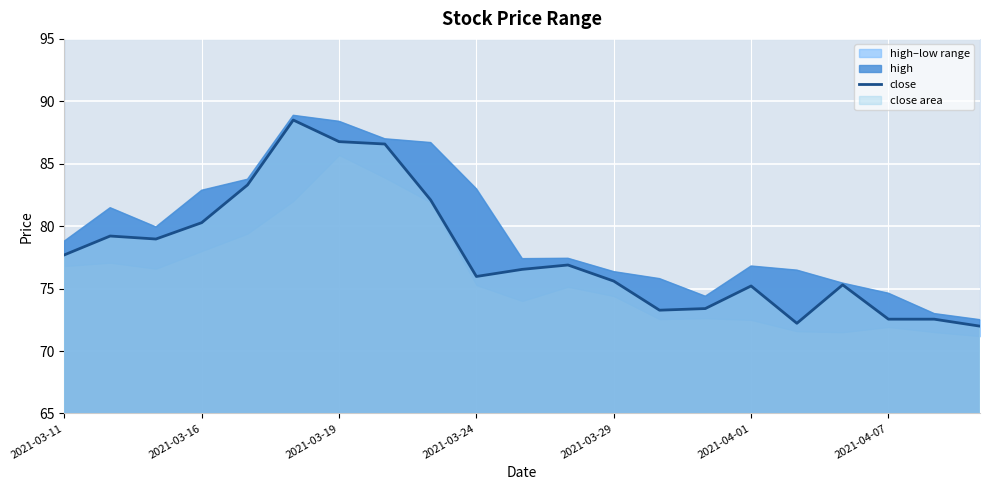

Is it true that close equals 75.2 at 2021-04-01?

True